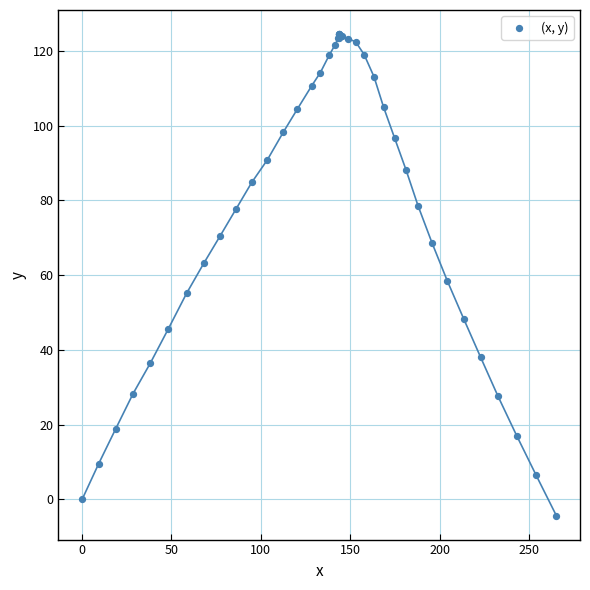

What Y value in the scatter plot is closest to 60?

58.5